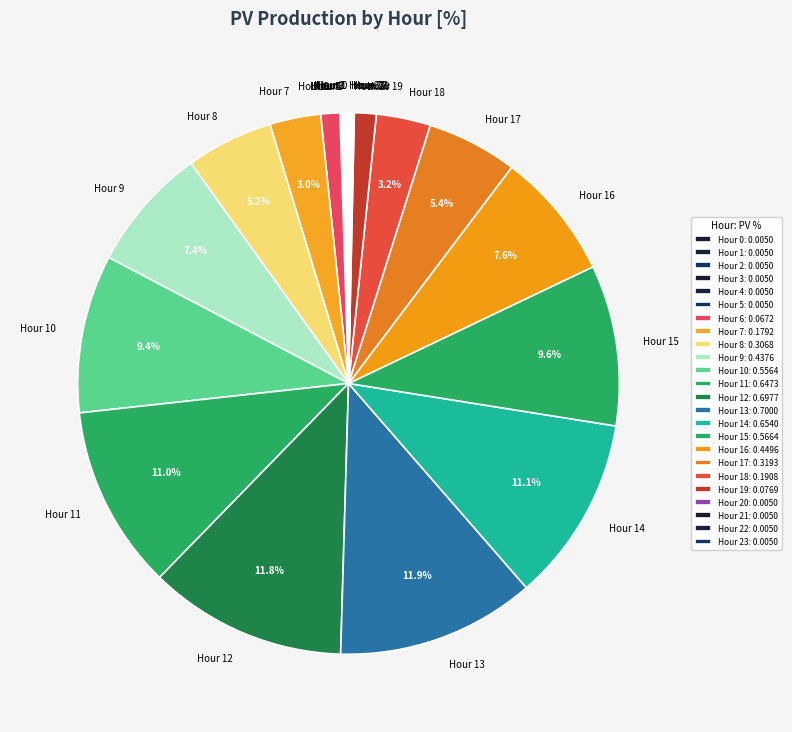

Is Hour 6 the majority of the pie?

No